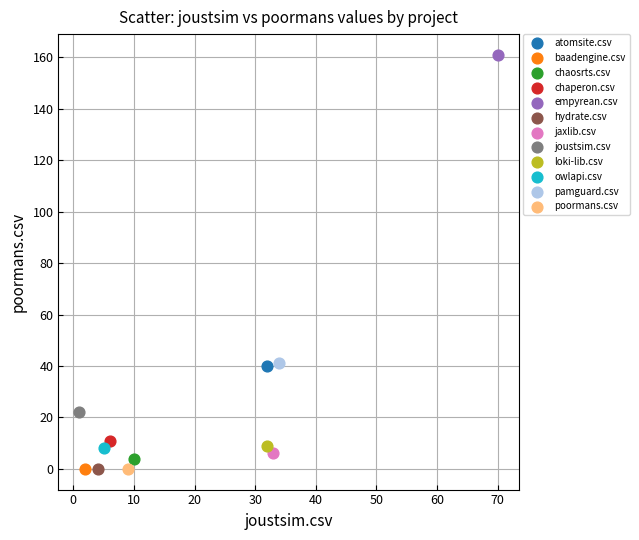

Which series reaches the maximum Y coordinate?

empyrean.csv